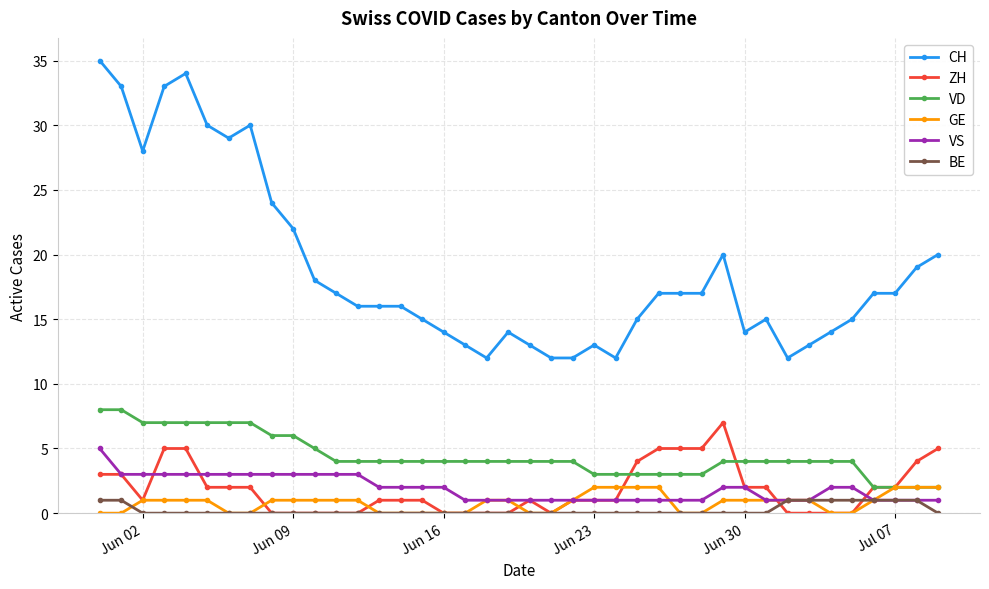

At how many categories does at least one series exceed 0?

40